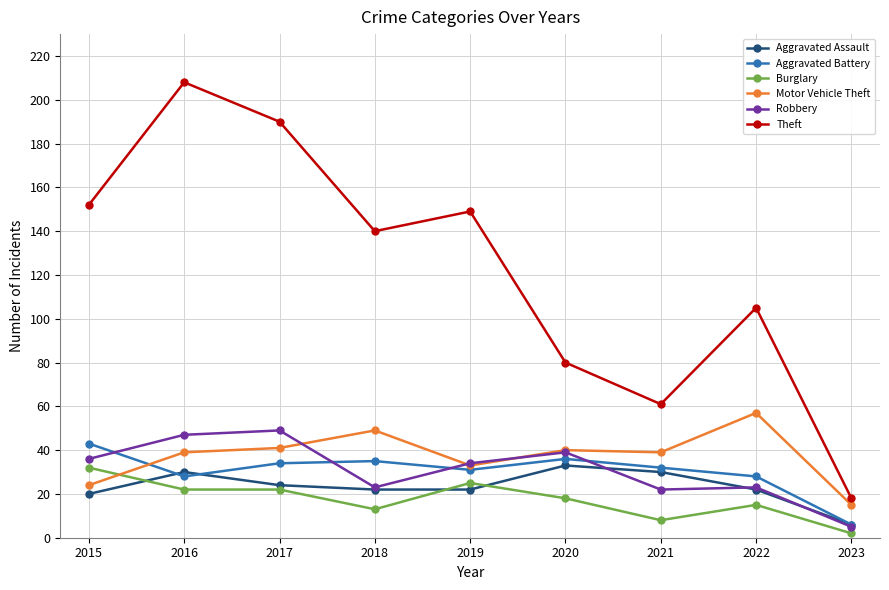

What is the sum of all Robbery values?

278